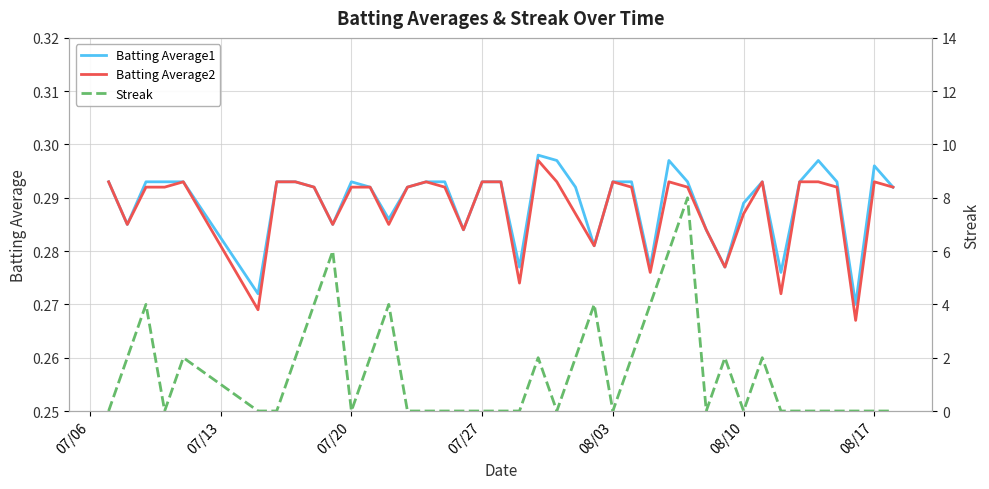

How many lines are shown in the chart?

3